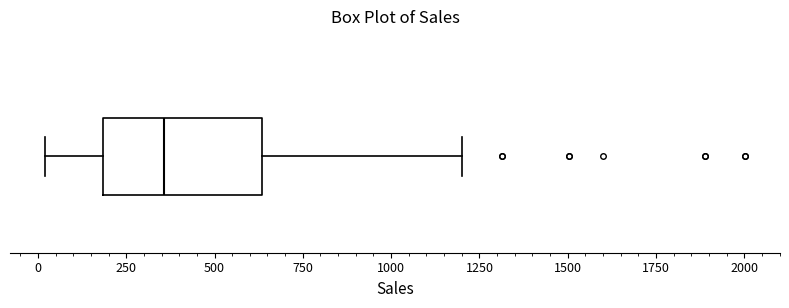

Transcribe this box plot: give where the median line is, the range the box spans, and where the two whiskers end, as read against the x-axis. The values are not printed on the chart, so give them approximately, as read against the axis.

median 350, box 200 to 650, whiskers 0 to 1200